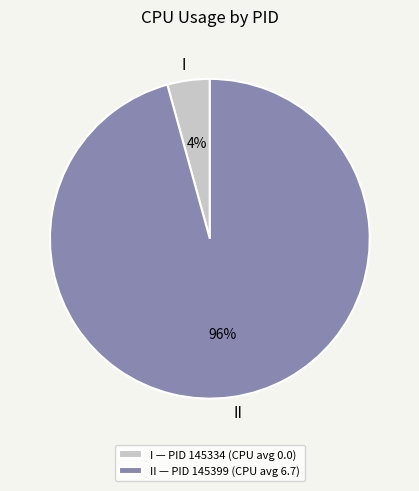

Combined, do I and II account for over 50%?

Yes